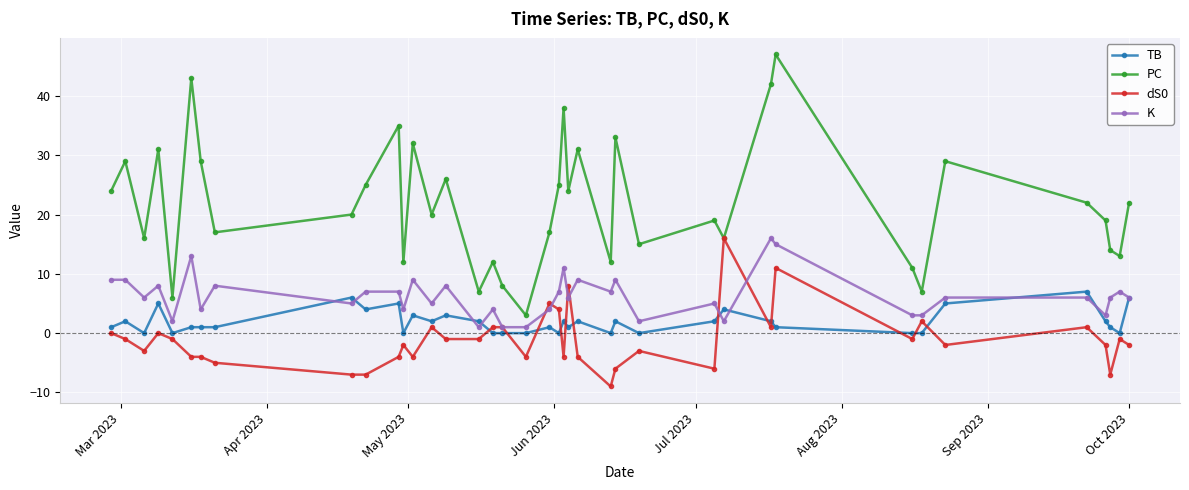

Which series has the largest total across all categories?

PC